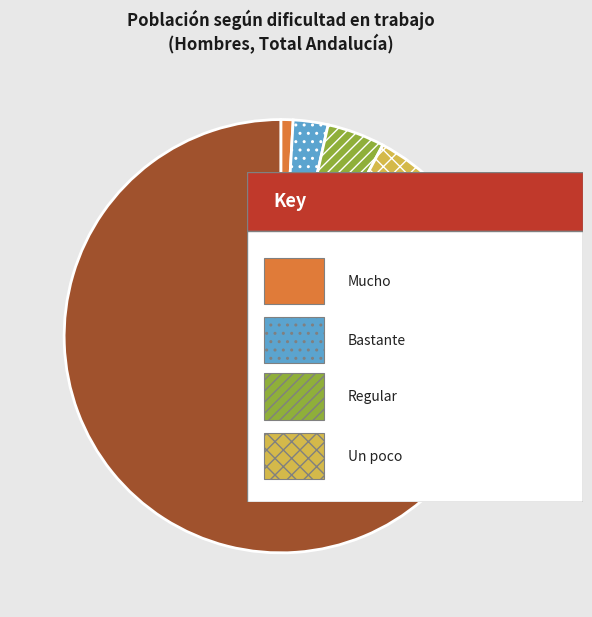

How many slices are in this pie chart?

5